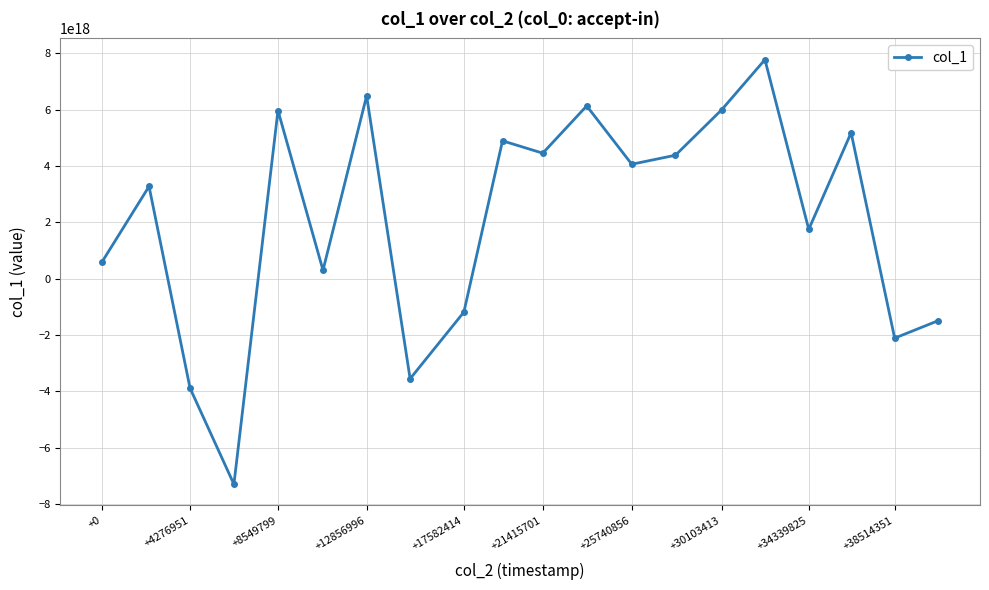

True or false: there are more than 1 points higher than both neighbors.

True